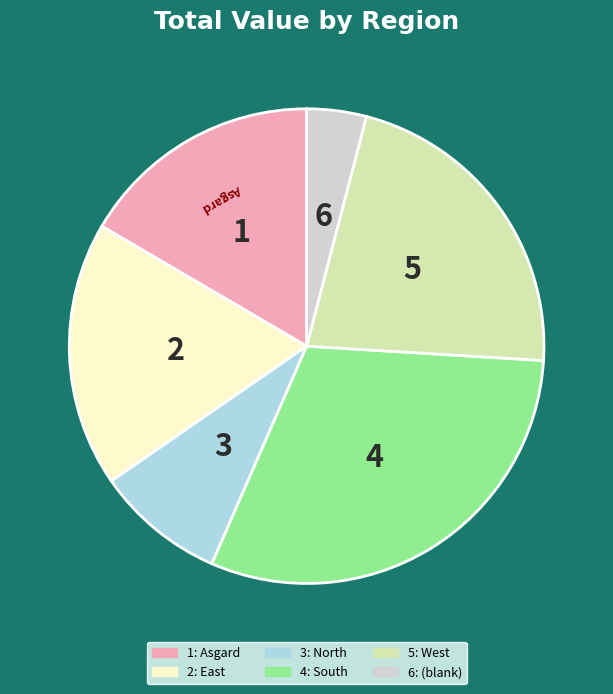

Is there any slice that represents more than half of the pie?

No